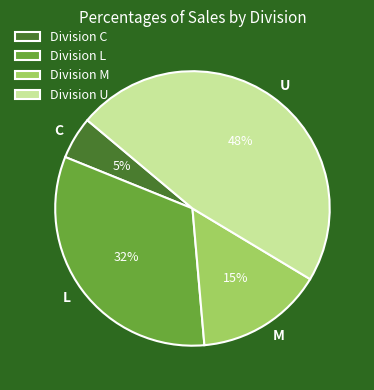

Does C represent more than half of the total?

No